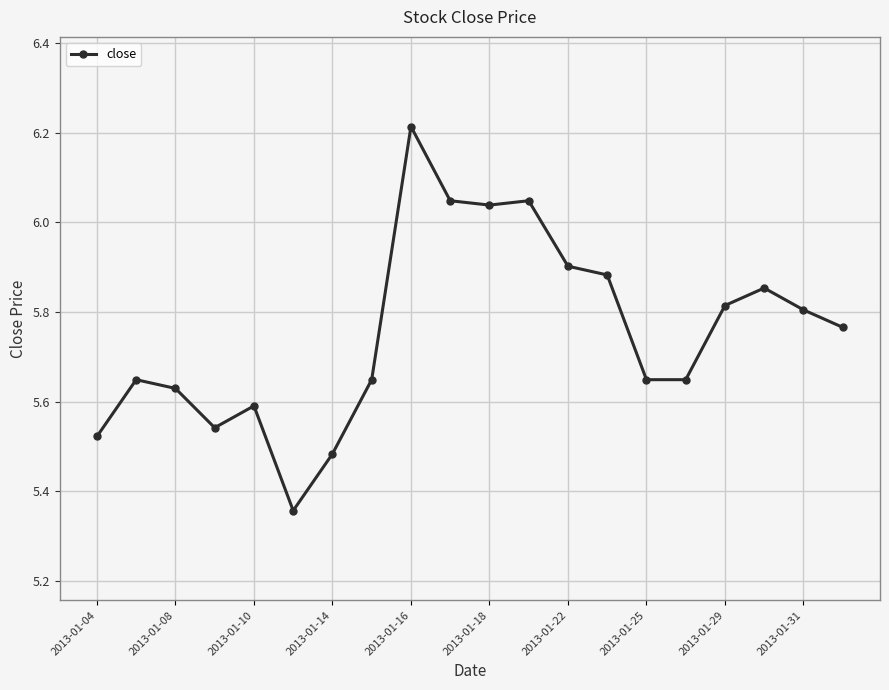

What is the difference between the maximum and minimum values?

0.9